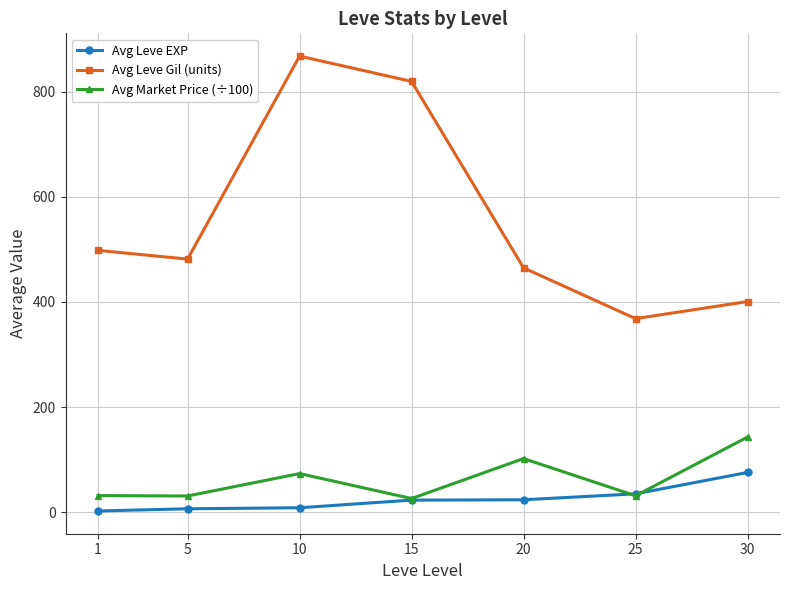

Rank the series by their maximum value, from highest to lowest.

Avg Leve Gil (units), Avg Market Price (÷100), Avg Leve EXP